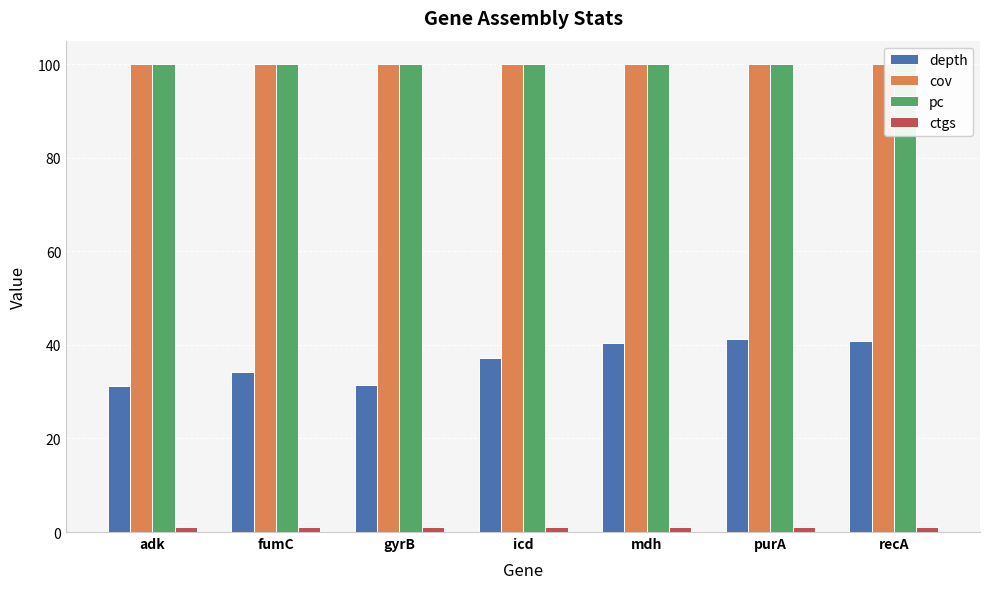

At which category is the sum across all series the highest?

purA